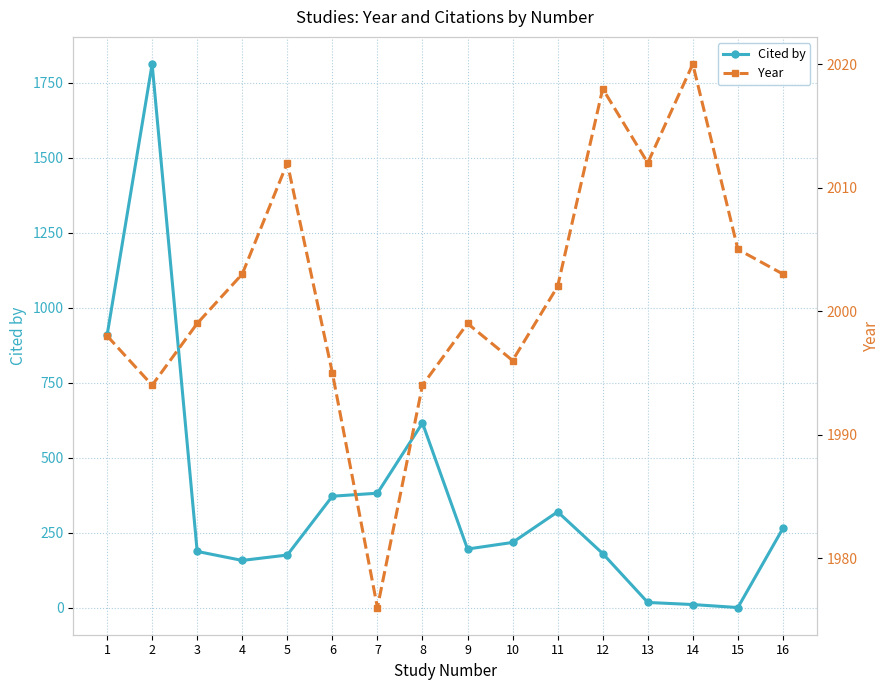

What is the difference between the second highest and second lowest values in the Cited by series?

897